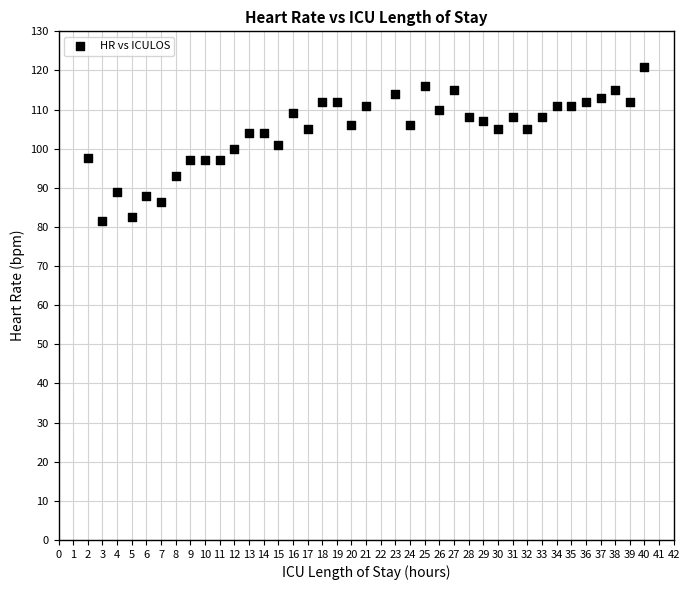

What is the range of X values (max minus min)?

38.0